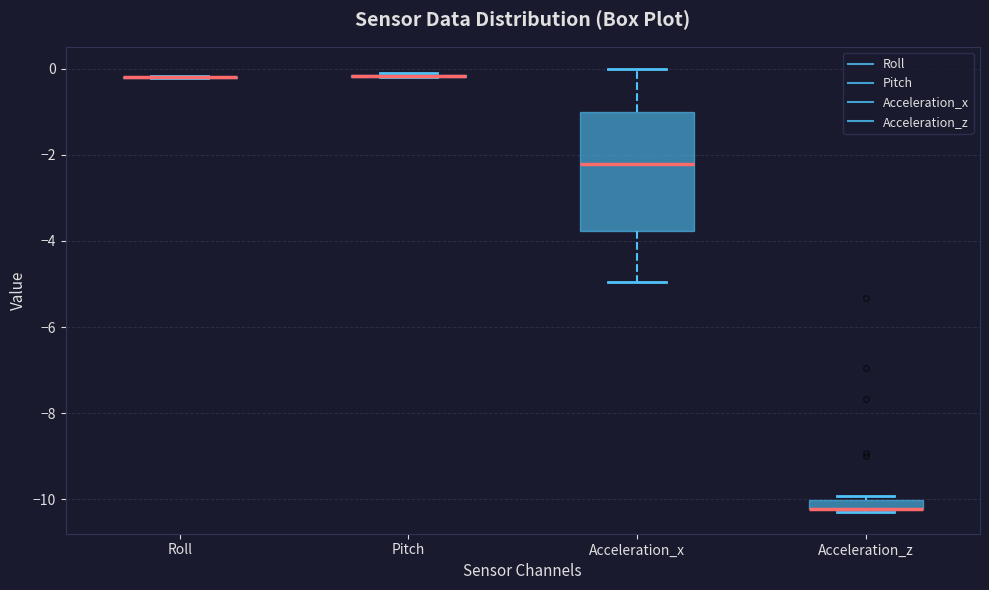

Comparing the boxes themselves (not the whiskers), which one is the tallest?

Acceleration_x